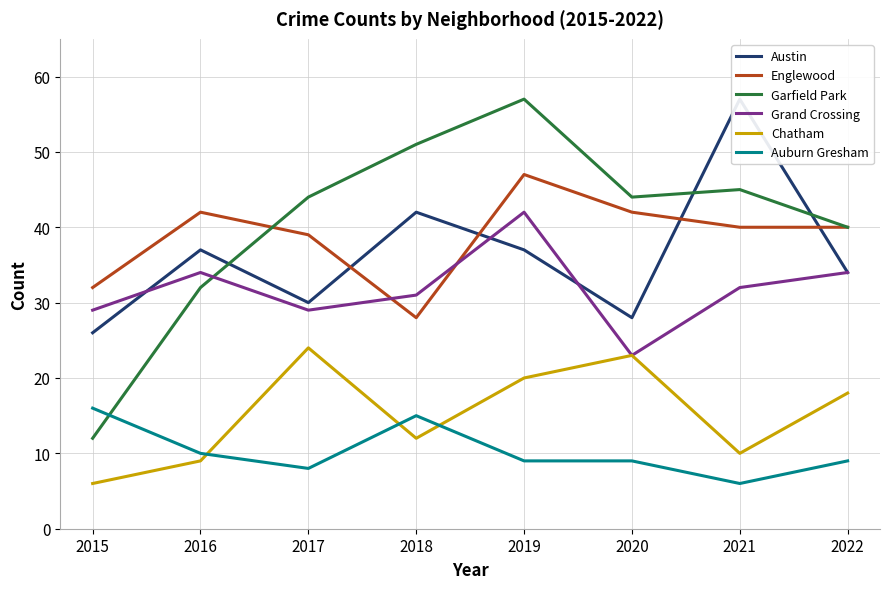

At which label does Auburn Gresham reach its peak?

2015